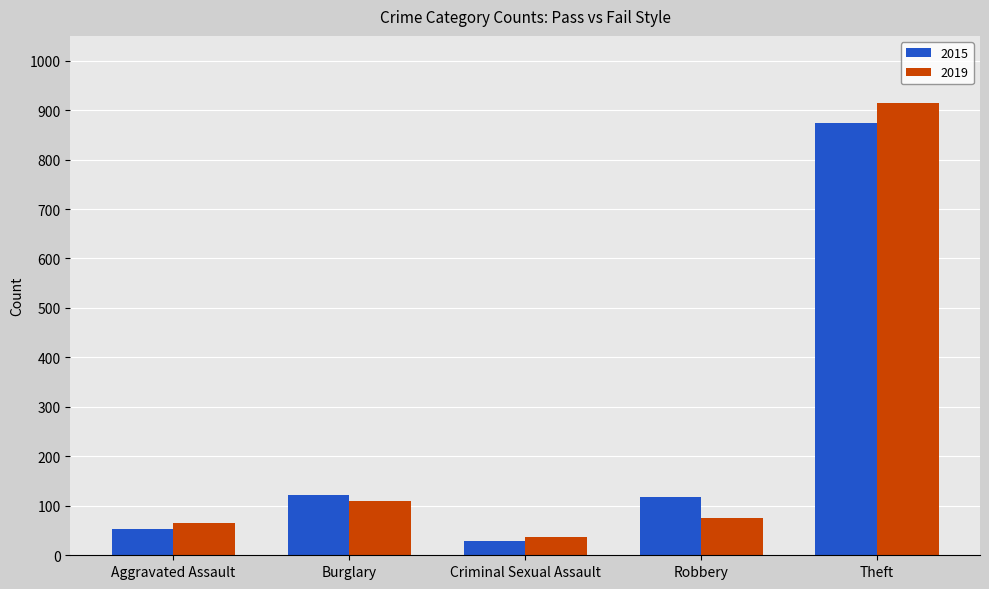

Read the 2019 value at Theft.

914